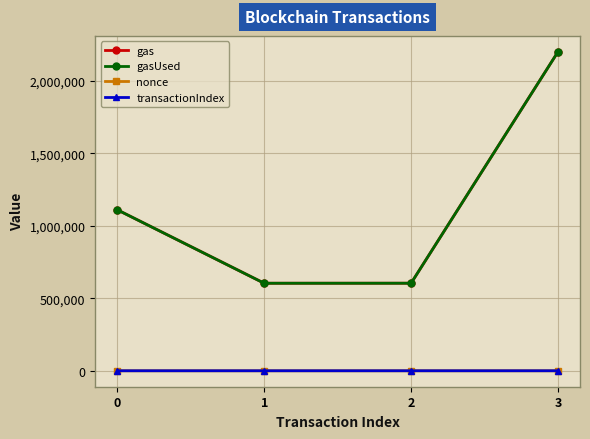

The transactionIndex series shows 24 at 2. True or false?

True